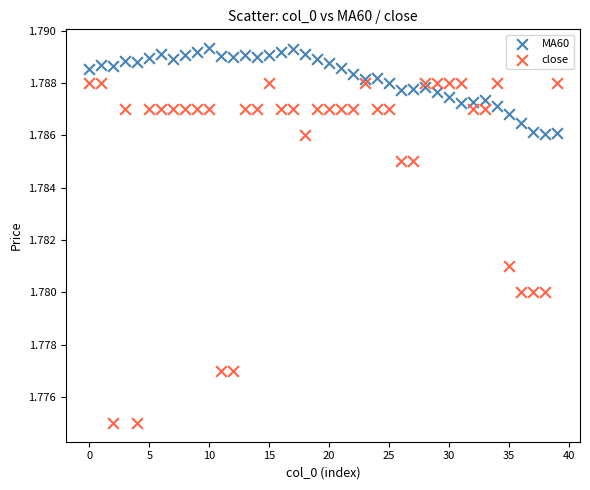

Which series contains the lowest Y value?

close